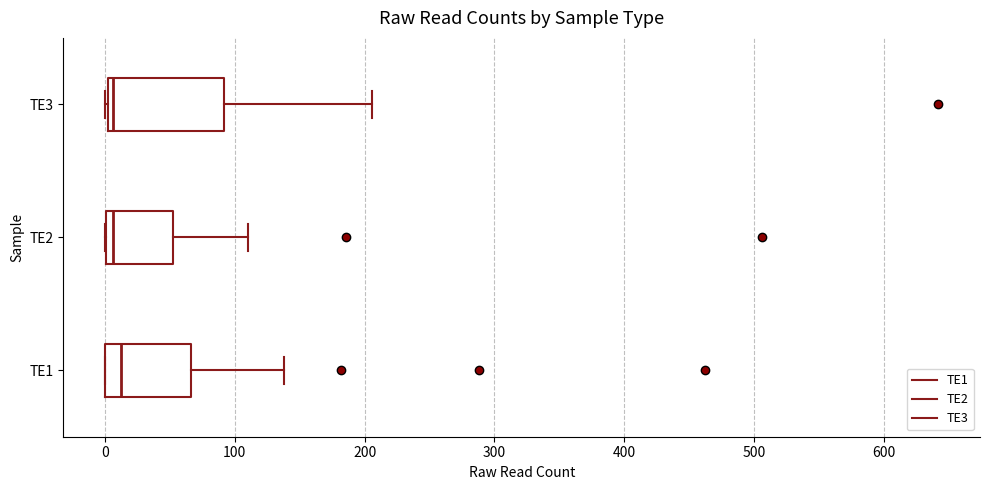

Comparing the boxes themselves (not the whiskers), which one is the widest?

TE3